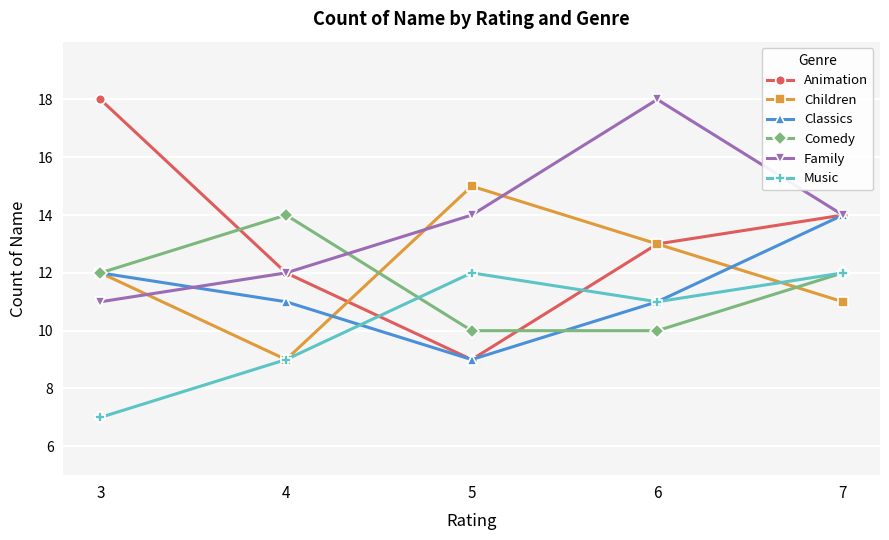

What is the difference between the Children values at 5 and 3?

3